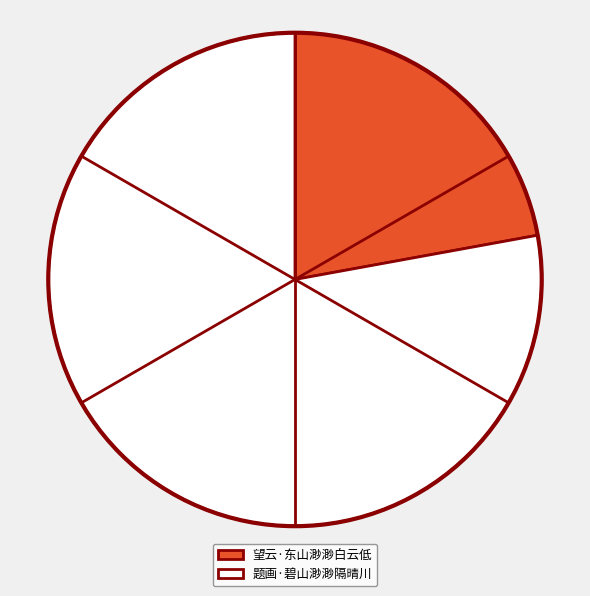

True or false: 望云·东山渺渺白云低 accounts for 32% of the total.

False